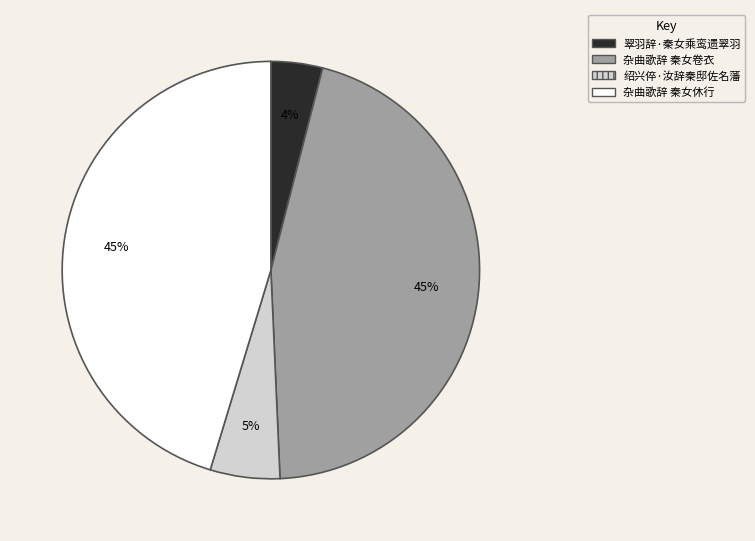

What percentage is the 翠羽辞·秦女乘鸾遗翠羽 slice, to the nearest percent?

4%